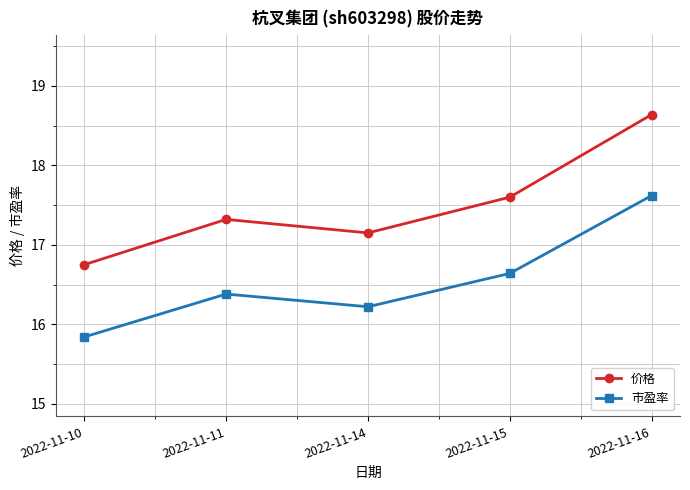

True or false: 市盈率 and 价格 cross at least once.

False